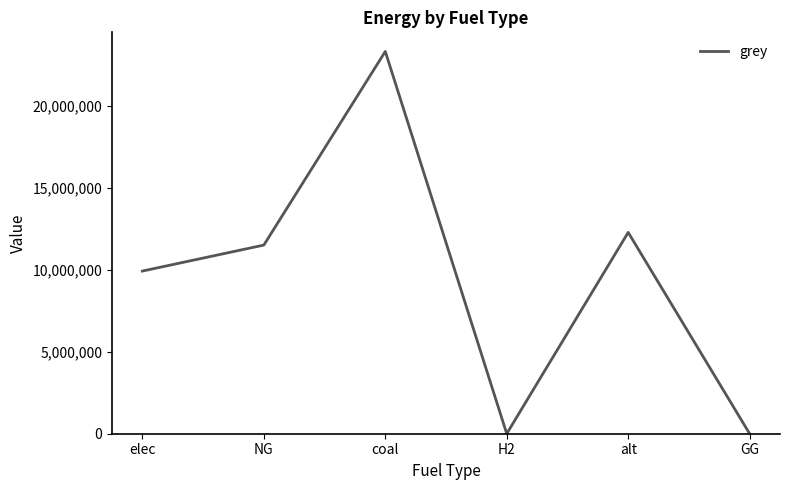

How many lines are shown in the chart?

1